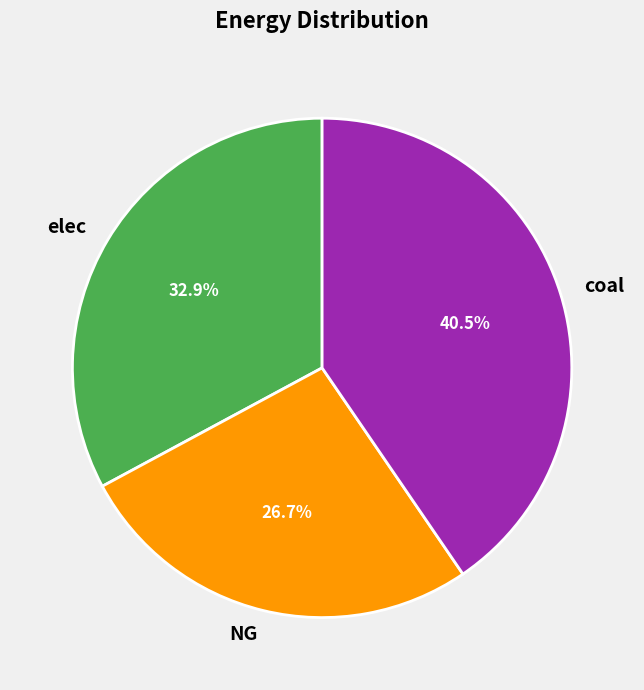

Is it true that elec is 22% of the pie?

False